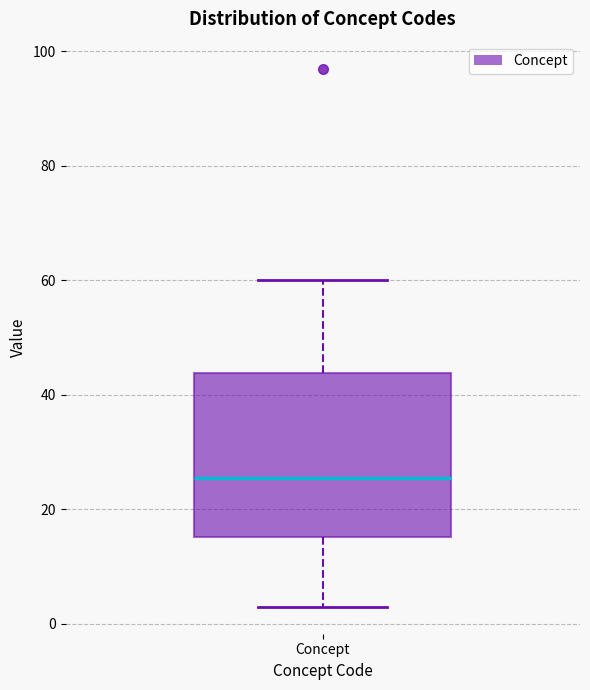

Transcribe this box plot: give where the median line is, the range the box spans, and where the two whiskers end, as read against the y-axis. The values are not printed on the chart, so give them approximately, as read against the axis.

median 26, box 16 to 44, whiskers 4 to 60